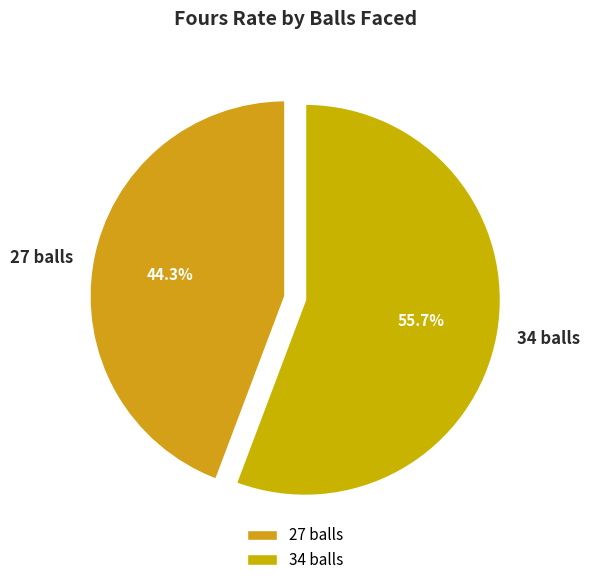

Which category accounts for the majority?

34 balls